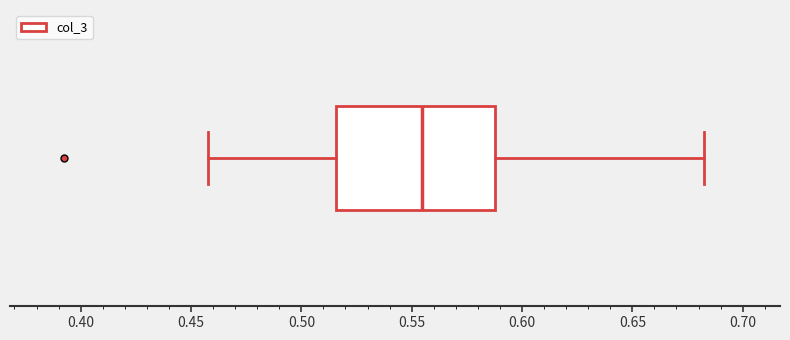

Transcribe this box plot: give where the median line is, the range the box spans, and where the two whiskers end, as read against the x-axis. The values are not printed on the chart, so give them approximately, as read against the axis.

median 0.555, box 0.515 to 0.590, whiskers 0.460 to 0.680